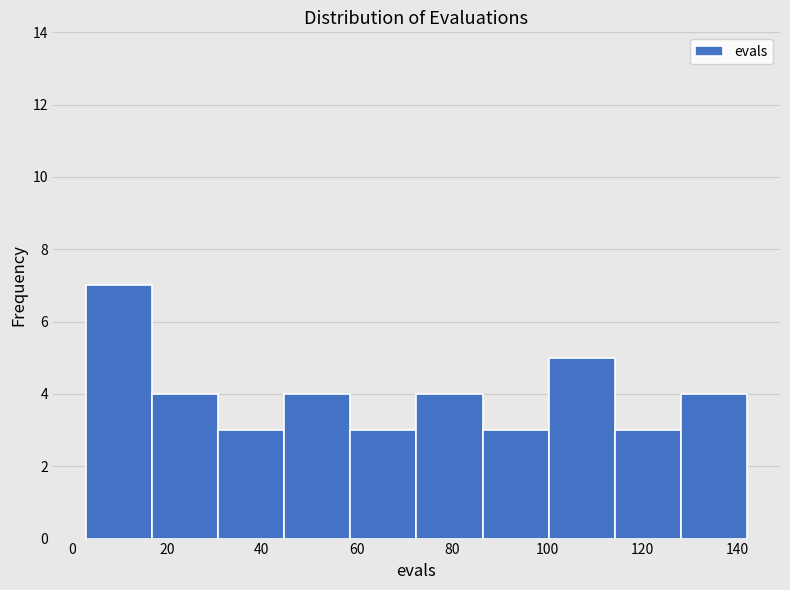

What is the height of the bar covering 114 to 128 on the x-axis? Neither the bar edges nor the heights are printed on the chart, so give them approximately, as read against the axes.

3